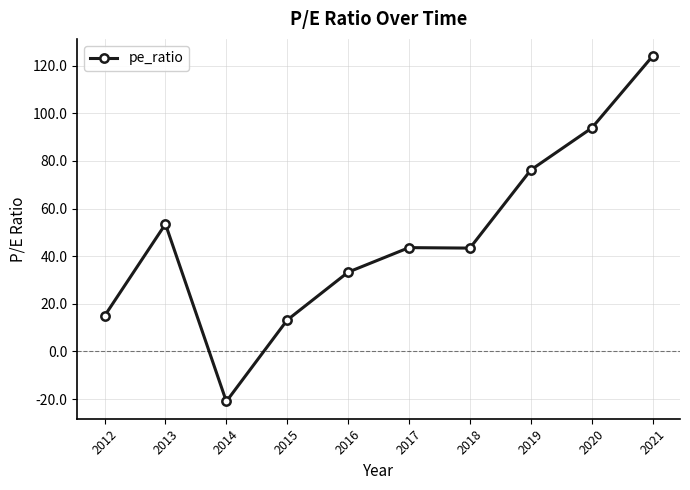

How many distinct data groups are displayed?

1